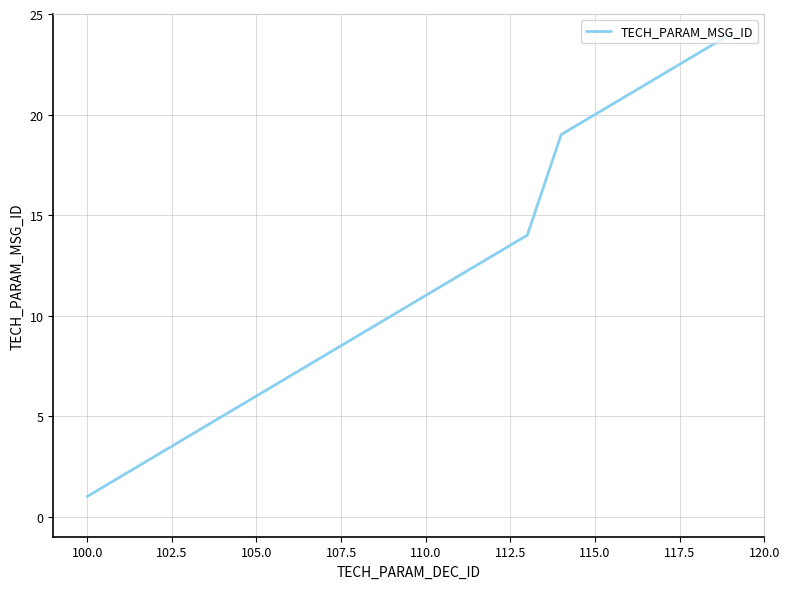

Does the chart display data point markers on the line(s)?

No